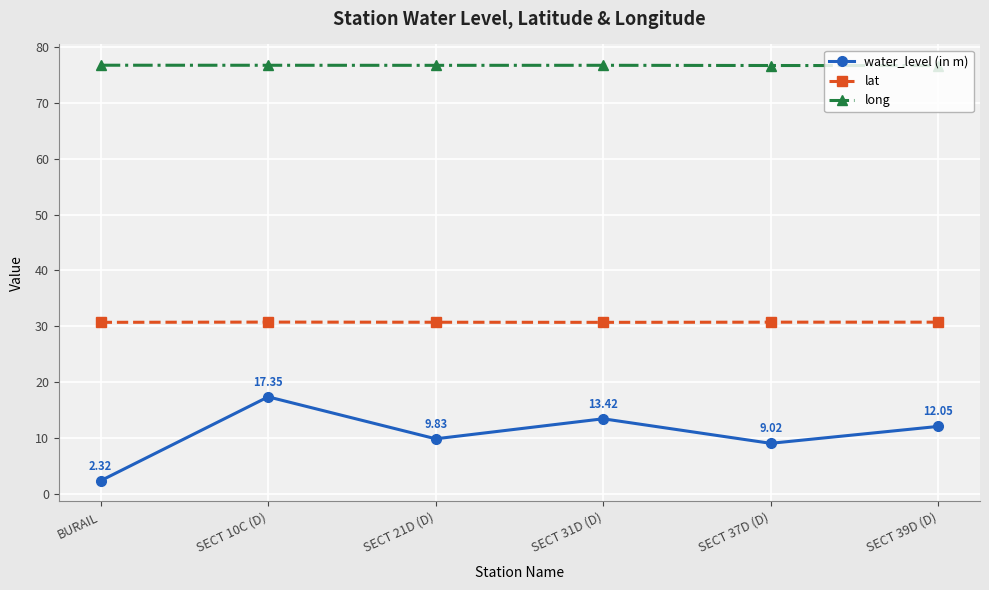

True or false: lat and water_level (in m) cross at least once.

False